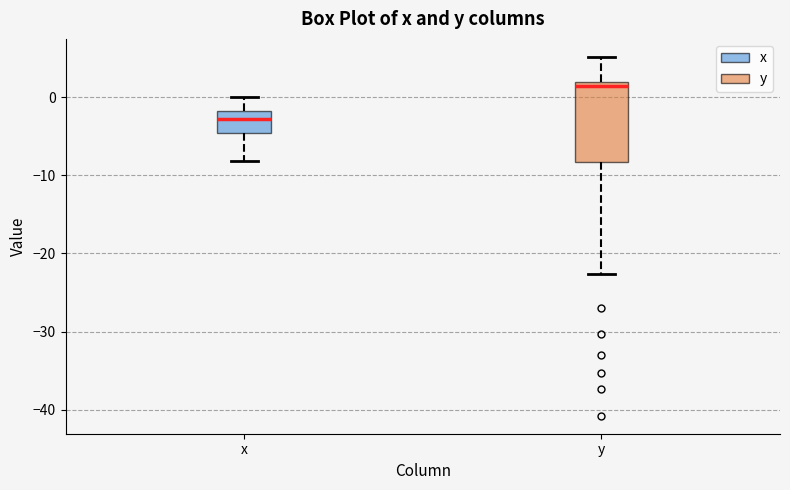

Reading left to right, transcribe this box plot: for each box, give where its median line is, the range the box spans, and where its two whiskers end, as read against the y-axis. The values are not printed on the chart, so give them approximately, as read against the axis.

x: median -3, box -5 to -2, whiskers -8 to 0
y: median 2 (just below the box's upper edge), box -8 to 2, whiskers -23 to 5